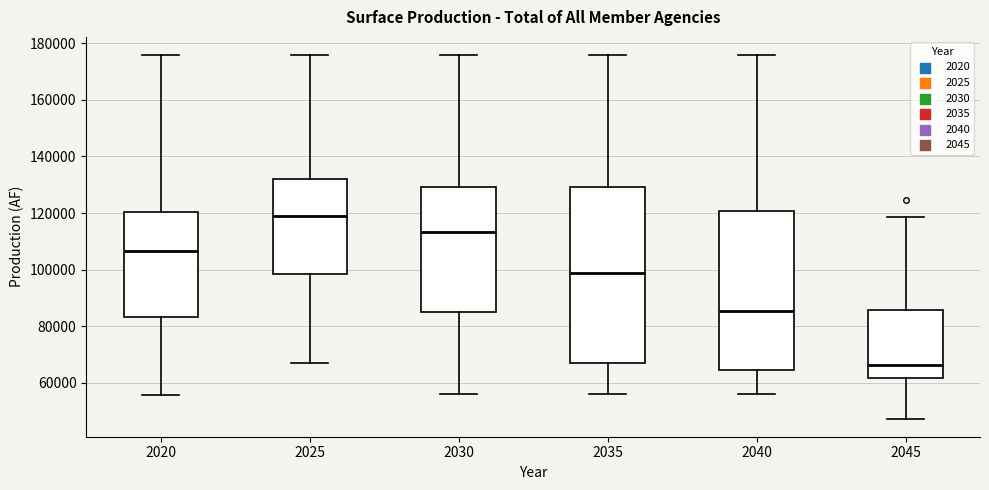

Comparing the boxes themselves (not the whiskers), which one is the tallest?

2035